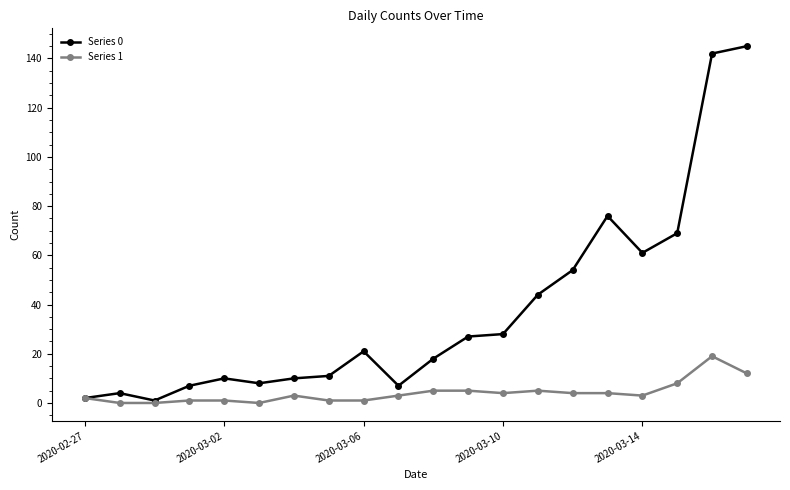

Reading right to left, list all the values displayed in this chart.

Series 0: 145	142	69	61	76	54	44	28	27	18	7	21	11	10	8	10	7	1	4	2
Series 1: 12	19	8	3	4	4	5	4	5	5	3	1	1	3	0	1	1	0	0	2